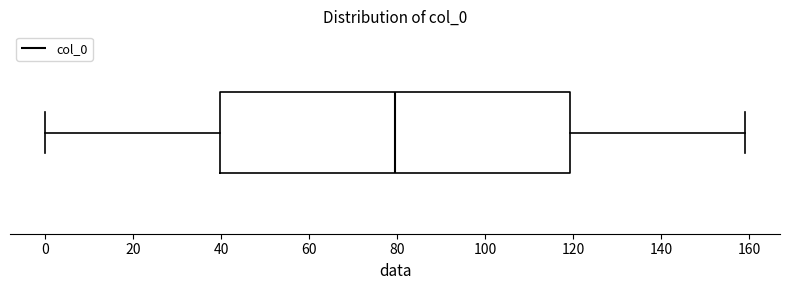

Read this box plot against the x-axis: the position of the median line, the range covered by the box, and the ends of both whiskers. The values are not printed on the chart, so give them approximately, as read against the axis.

median 80, box 40 to 120, whiskers 0 to 160